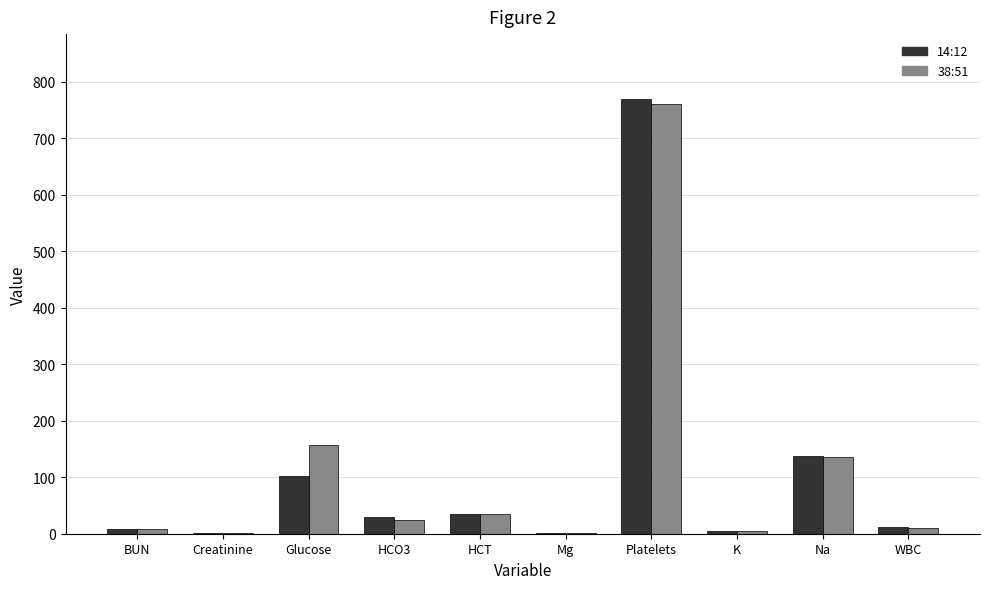

What is the sum of all 14:12 values?

1100.9